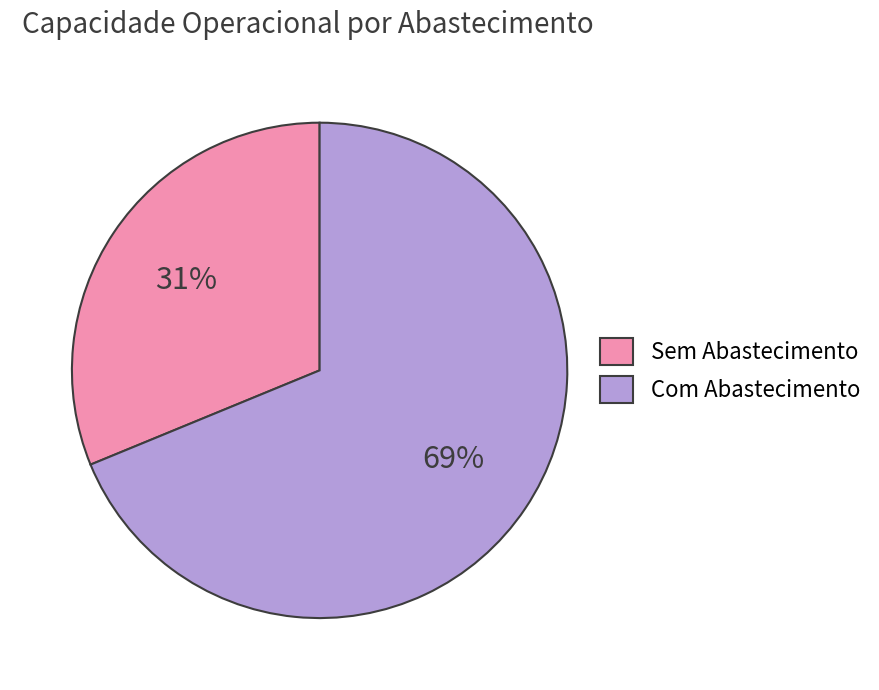

Do Sem Abastecimento and Com Abastecimento together represent more than half of the pie?

Yes